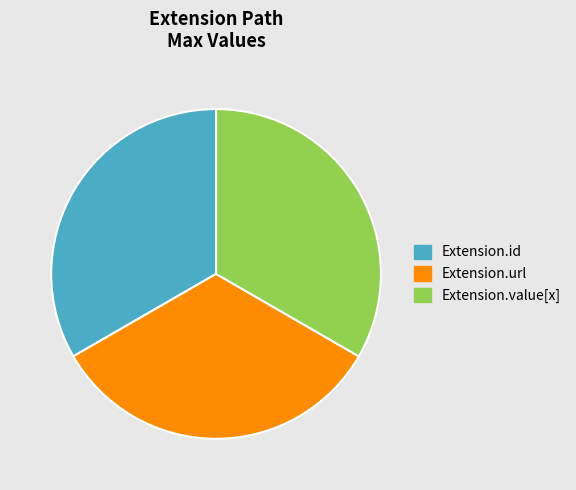

Is the sum of Extension.value[x] and Extension.url greater than half?

Yes